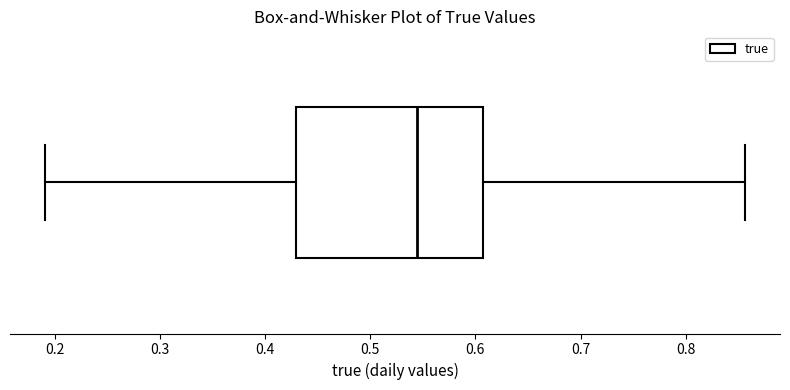

Transcribe this box plot: give where the median line is, the range the box spans, and where the two whiskers end, as read against the x-axis. The values are not printed on the chart, so give them approximately, as read against the axis.

median 0.54, box 0.43 to 0.61, whiskers 0.19 to 0.86